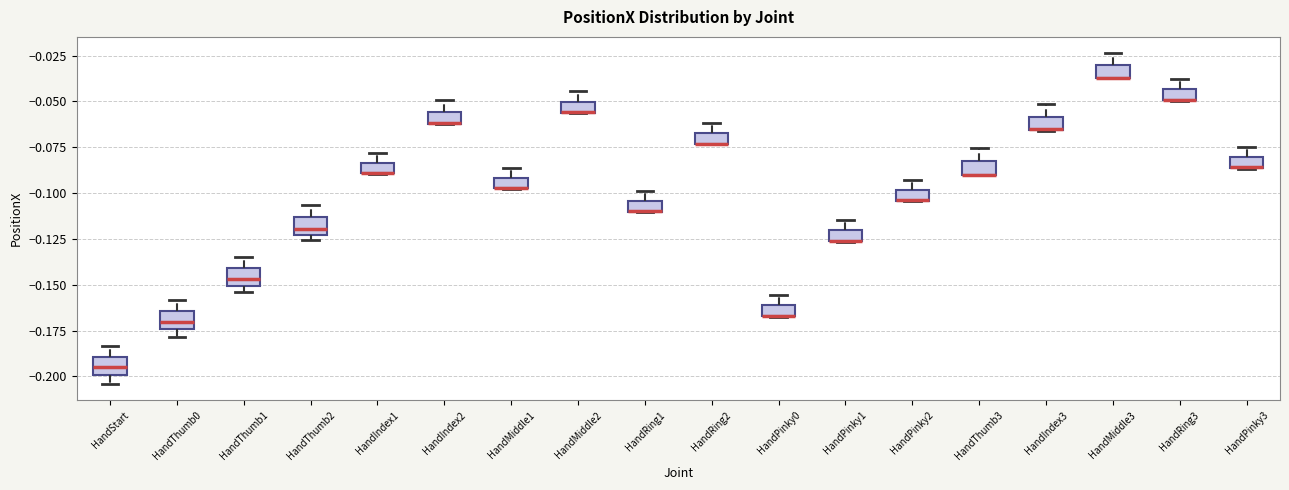

Where is the lower edge of the box for HandPinky3 on the y-axis? The values are not printed on the chart, so give them approximately, as read against the axis.

-0.085